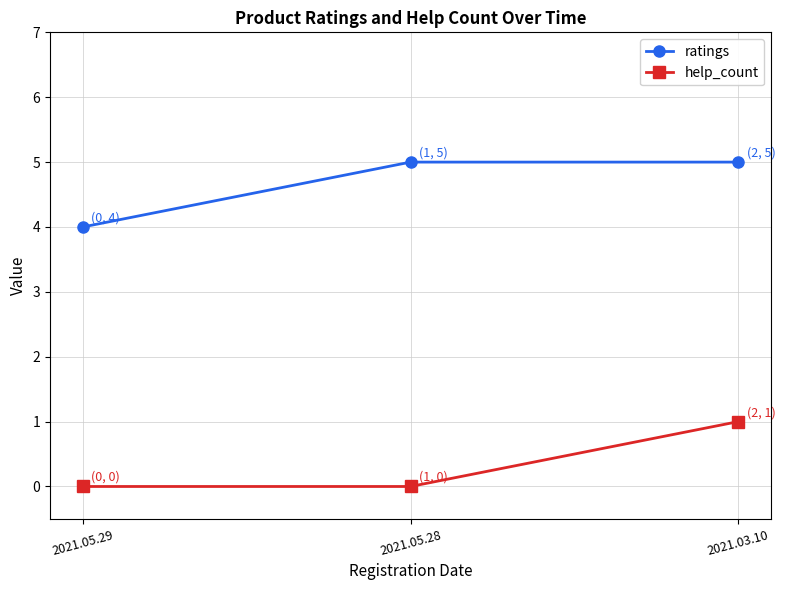

Which series has the largest total across all categories?

ratings